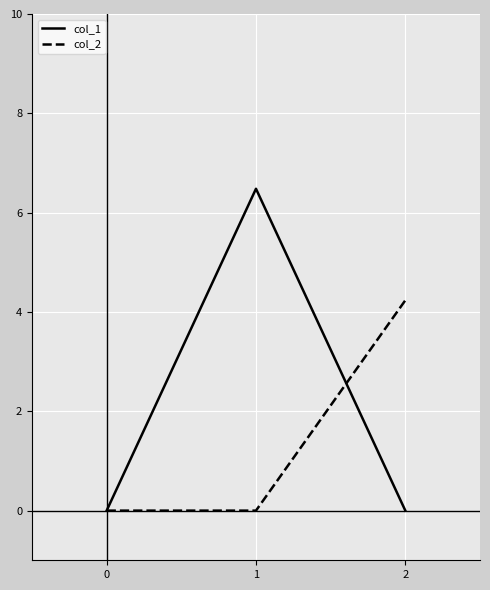

What is the highest value of the col_1 series?

6.5